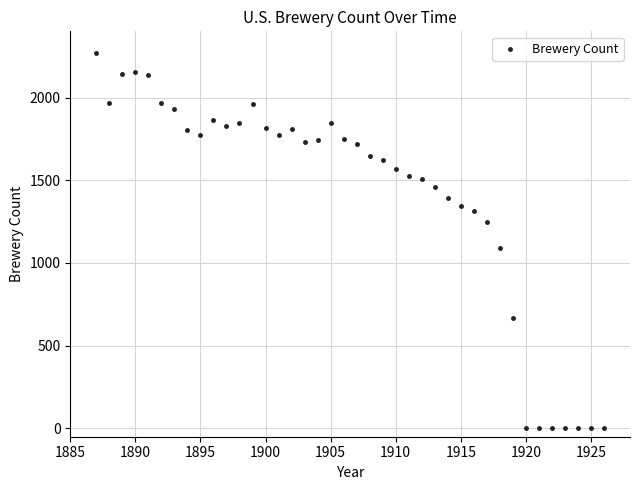

What Y value in the scatter plot is closest to 1134?

1092